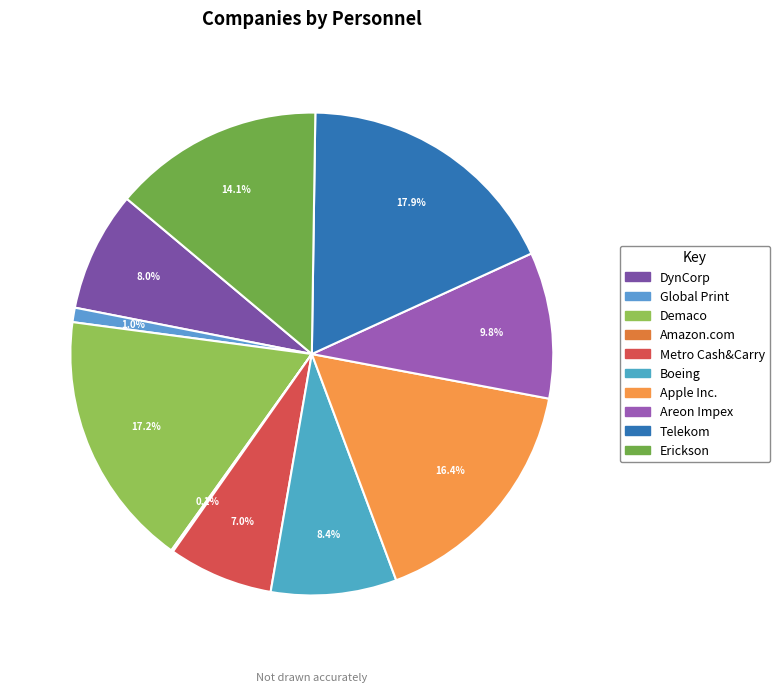

What is the largest slice in the pie chart?

Telekom